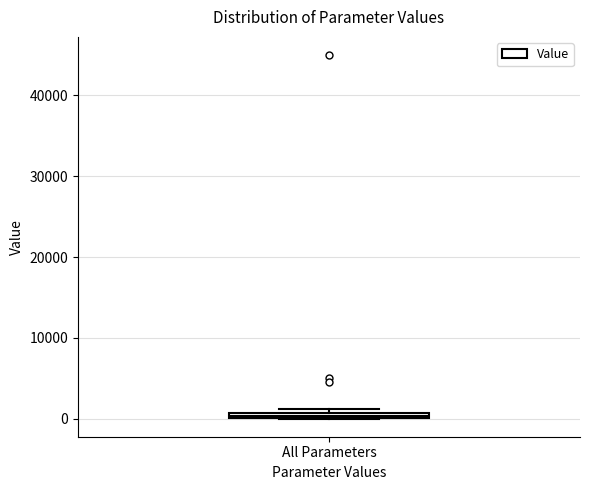

Where is the lower edge of the box for All Parameters on the y-axis? The values are not printed on the chart, so give them approximately, as read against the axis.

0